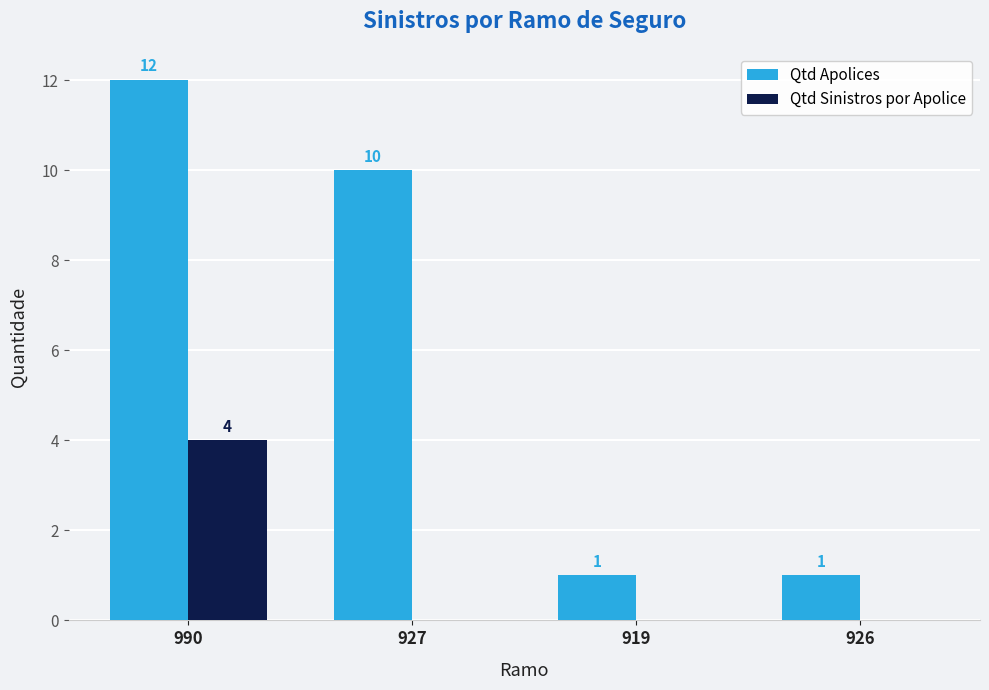

Reading right to left, list all the values displayed in this chart.

Qtd Apolices: 1	1	10	12
Qtd Sinistros por Apolice: 0	0	0	4